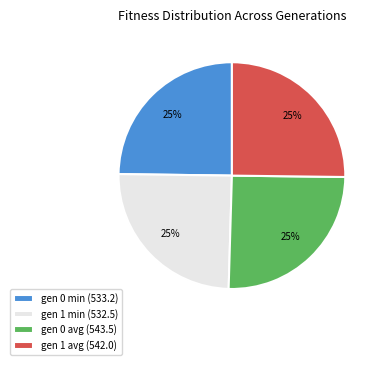

Is it true that gen 1 avg is 25% of the pie?

True